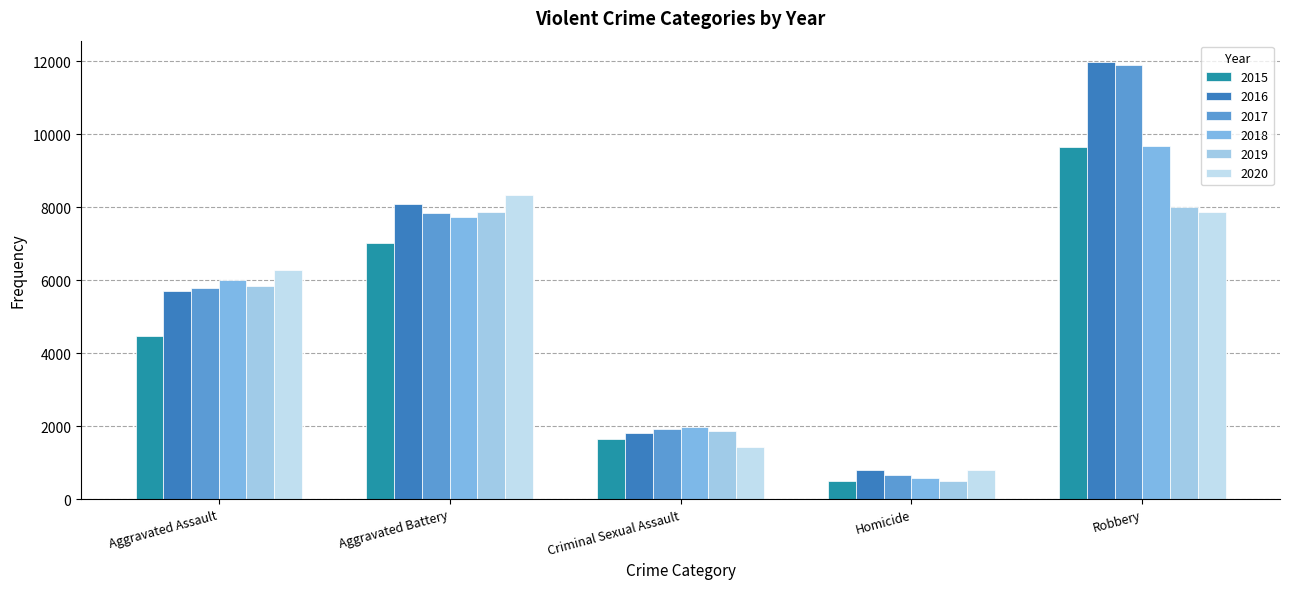

What is the minimum value for 2017?

672